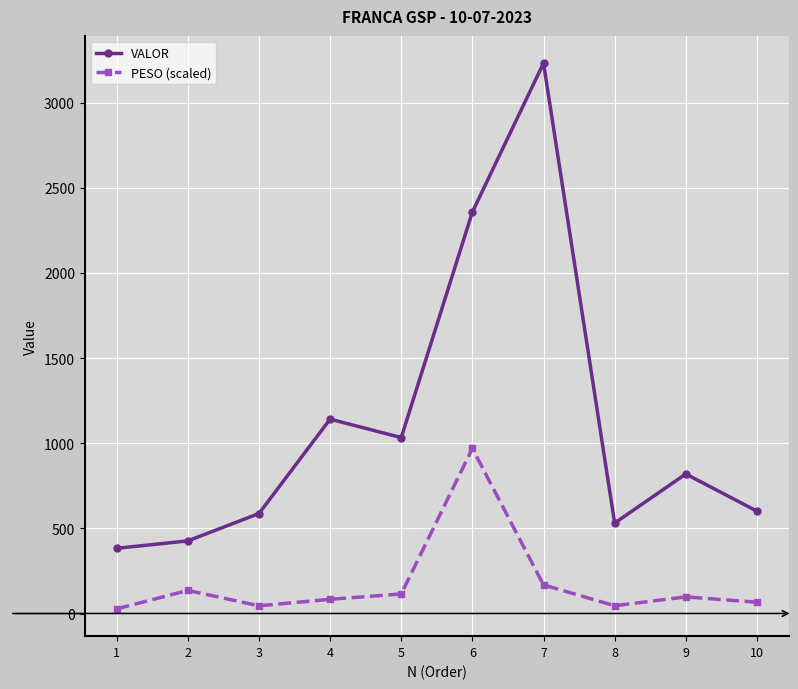

True or false: PESO (scaled) and VALOR cross at least once.

False